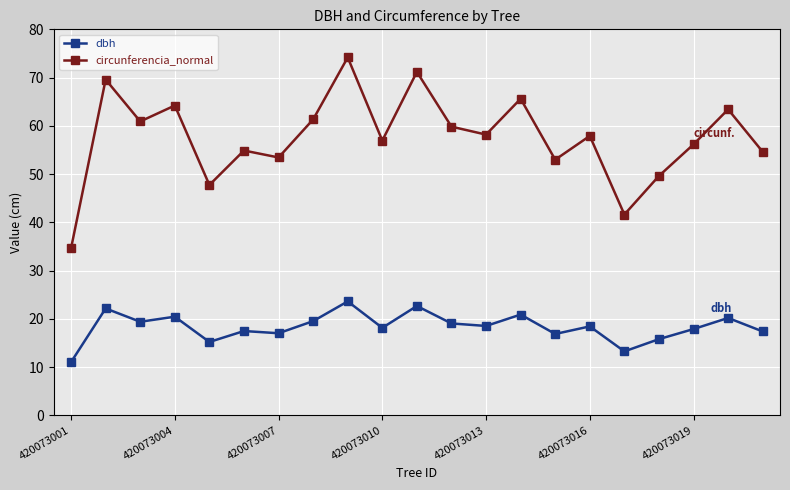

What is the difference between the maximum and minimum values in the circunferencia_normal series?

39.5